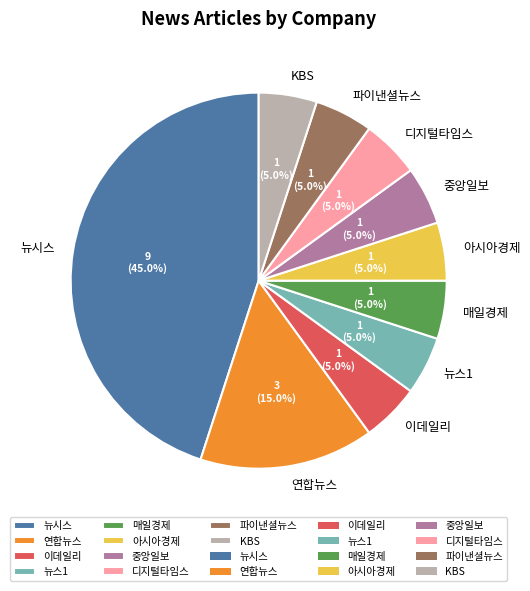

Is the sum of 아시아경제 and 연합뉴스 greater than half?

No